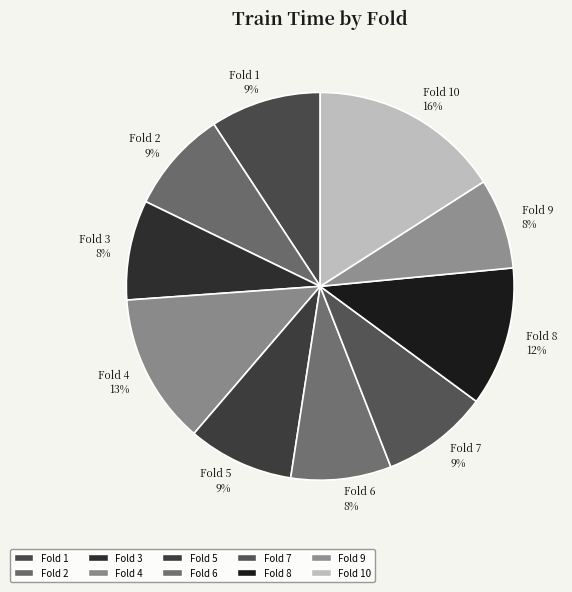

Which category has the biggest portion of the pie?

Fold 10 16%